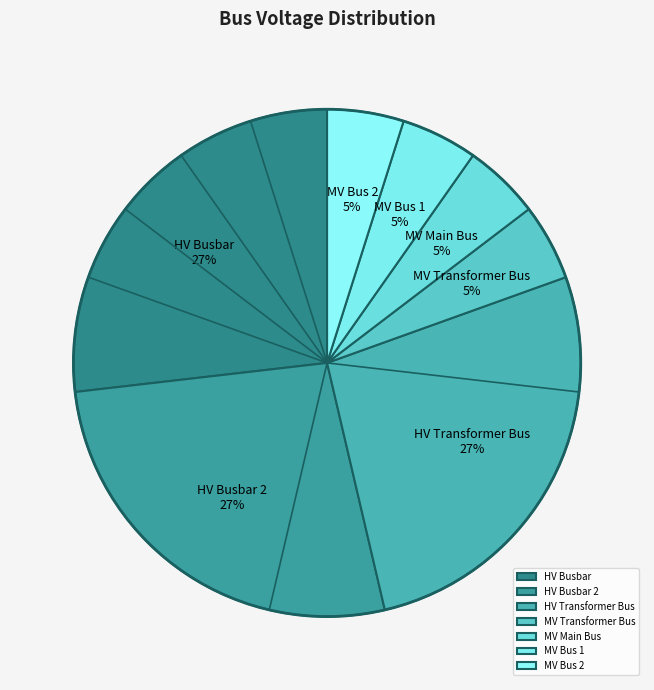

Count the number of slices in the pie.

7